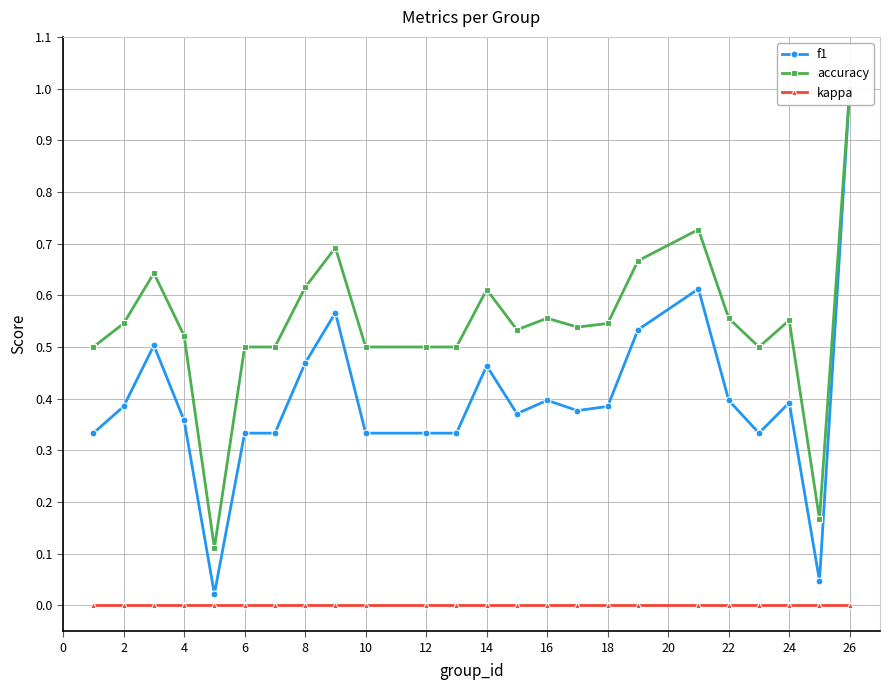

What is the difference between the highest and lowest values at 4?

0.5